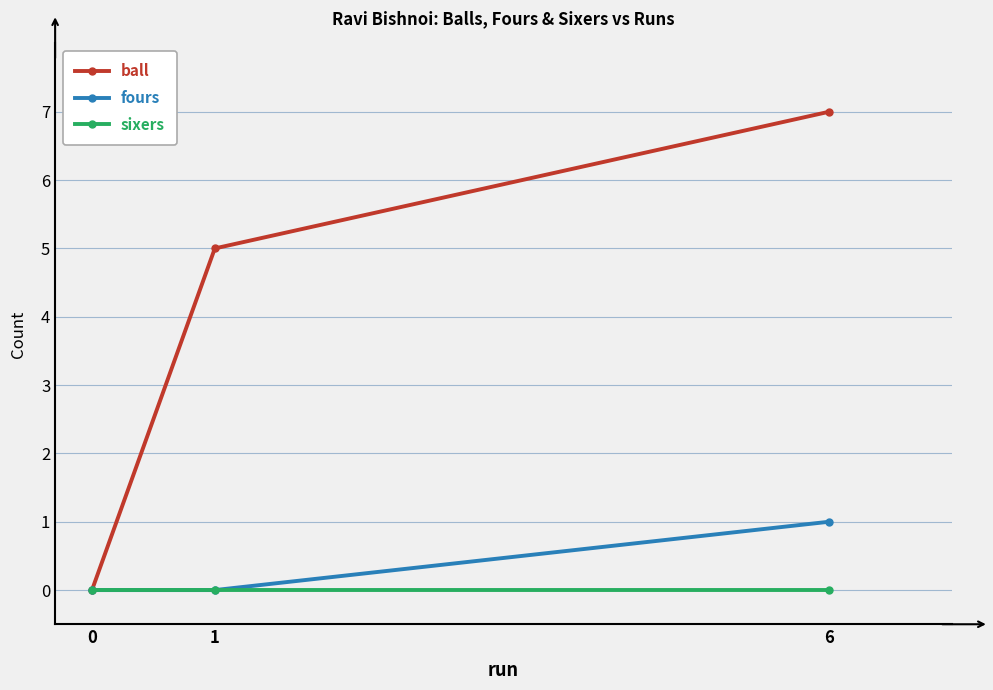

How many values in the ball series are below 5?

1